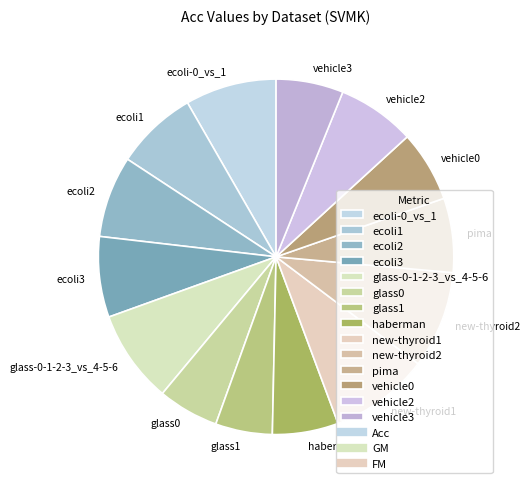

Do glass-0-1-2-3_vs_4-5-6 and vehicle0 together represent more than half of the pie?

No